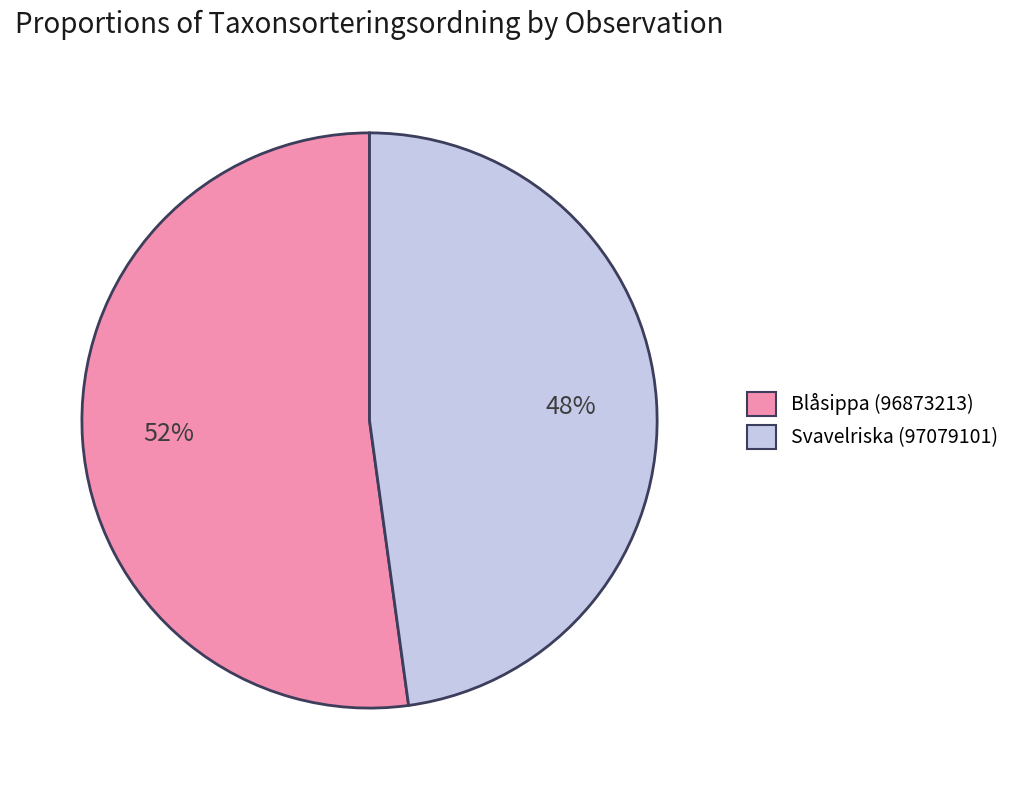

Which slice is the largest?

Blåsippa (96873213)